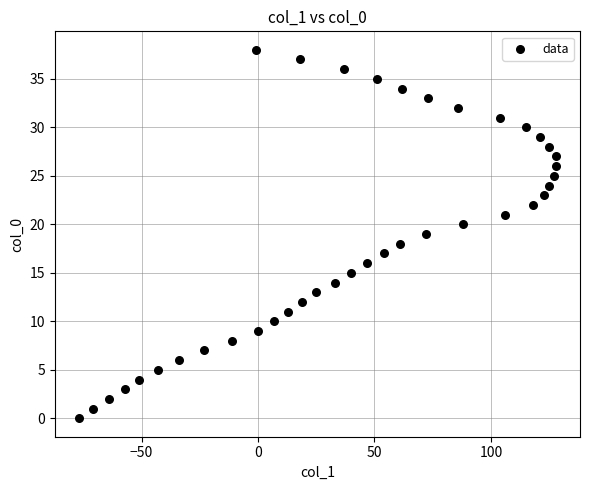

What is the range of Y values (max minus min)?

38